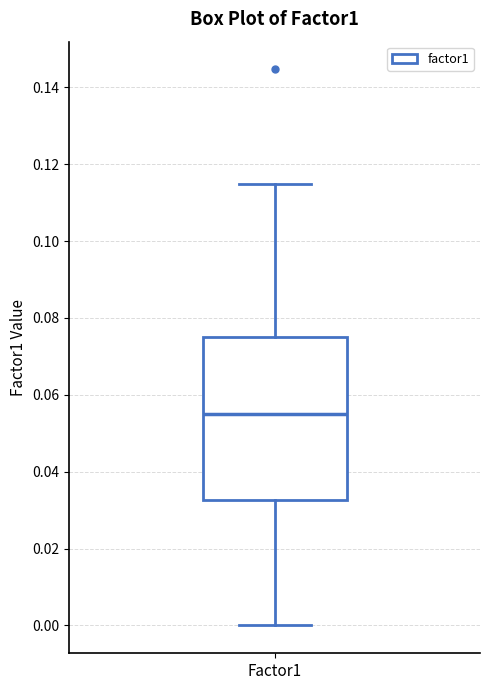

Read this box plot against the y-axis: the position of the median line, the range covered by the box, and the ends of both whiskers. The values are not printed on the chart, so give them approximately, as read against the axis.

median 0.056, box 0.032 to 0.074, whiskers 0.000 to 0.114